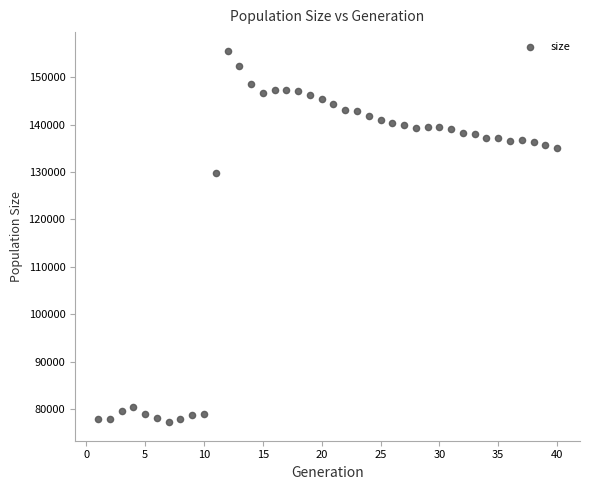

What Y value in the scatter plot is closest to 116412?

129850